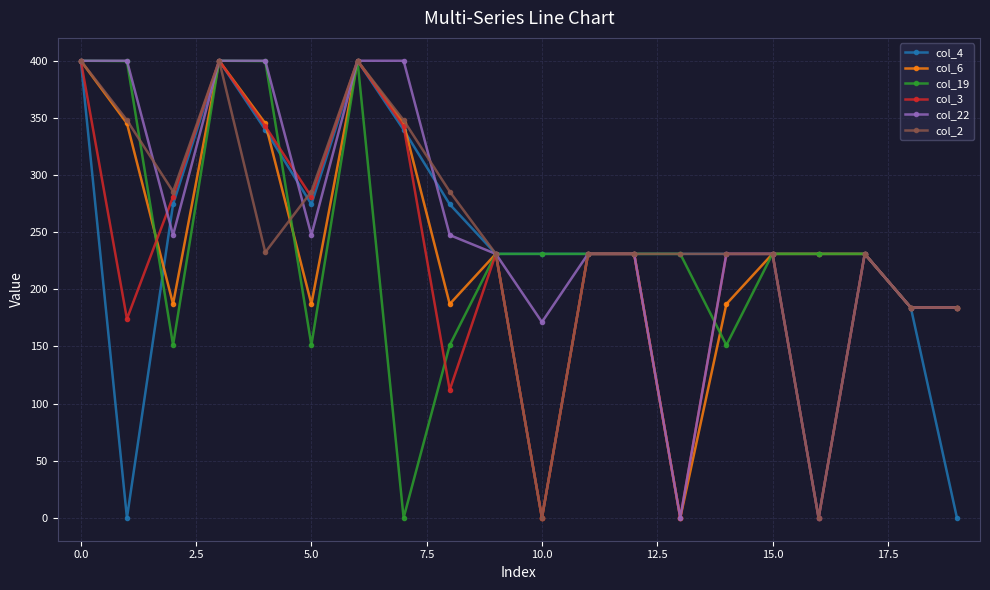

Is this an area chart (filled region under the line)?

No